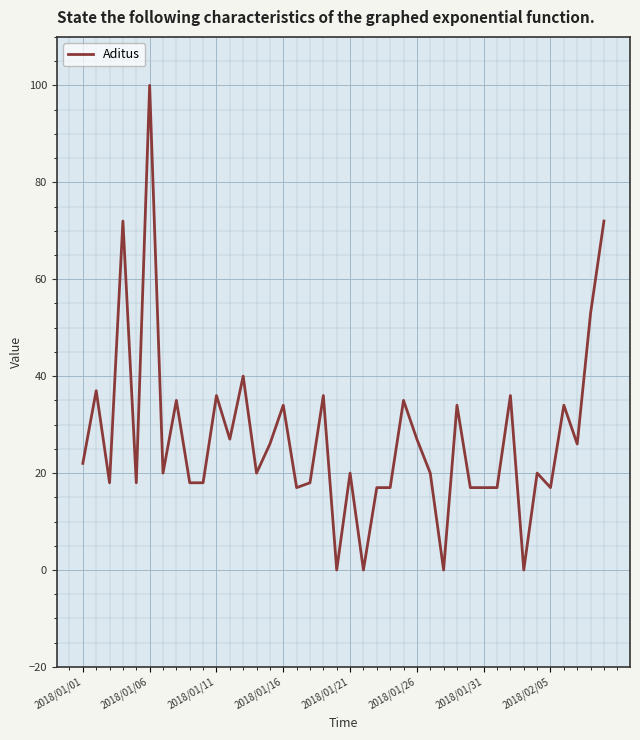

How many lines are shown in the chart?

1